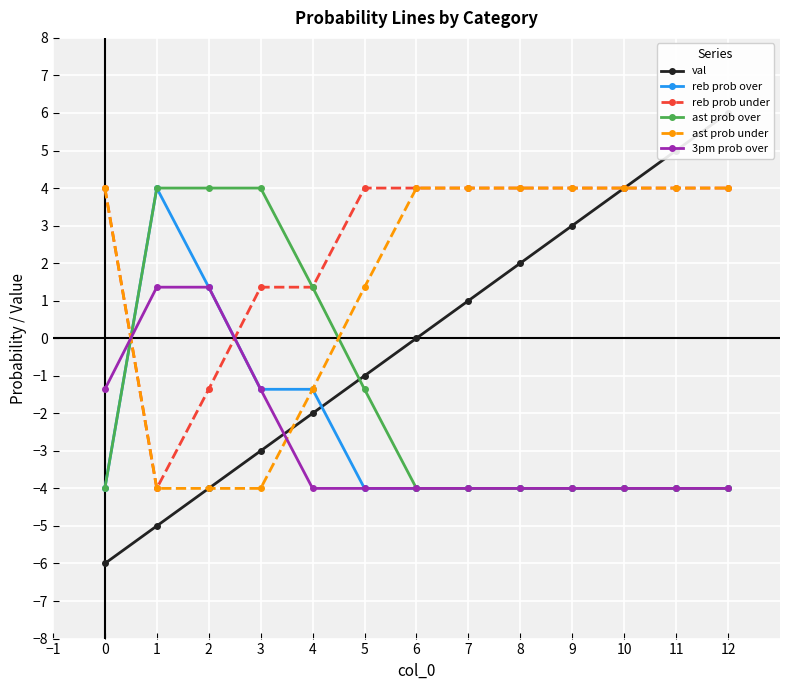

Where do ast prob under and 3pm prob over first cross each other?

0 and 1